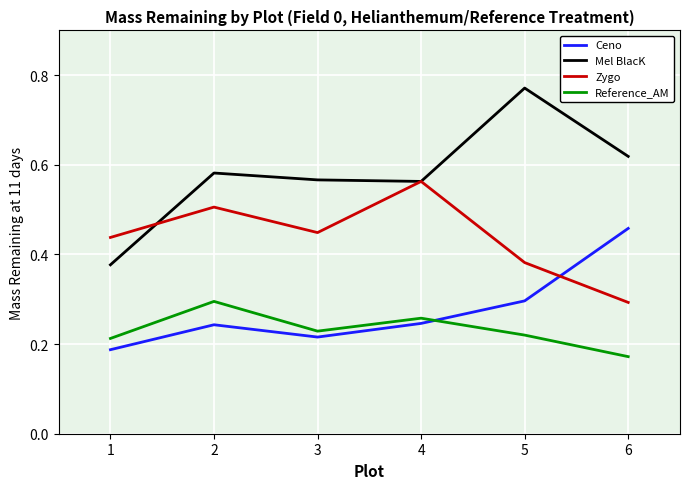

The Ceno series shows 0.5 at 6. True or false?

True